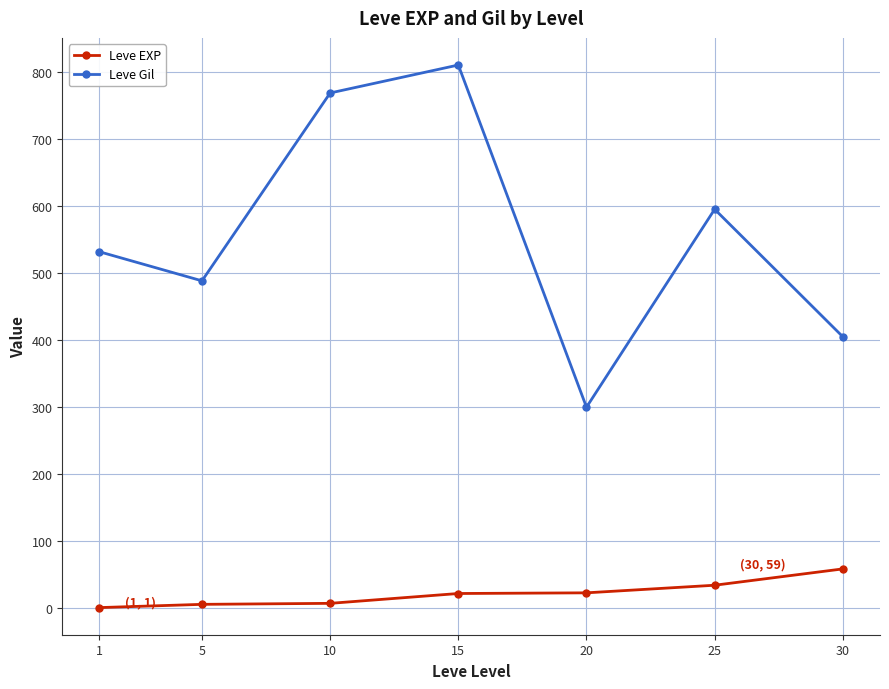

Which series has the widest spread of values?

Leve Gil